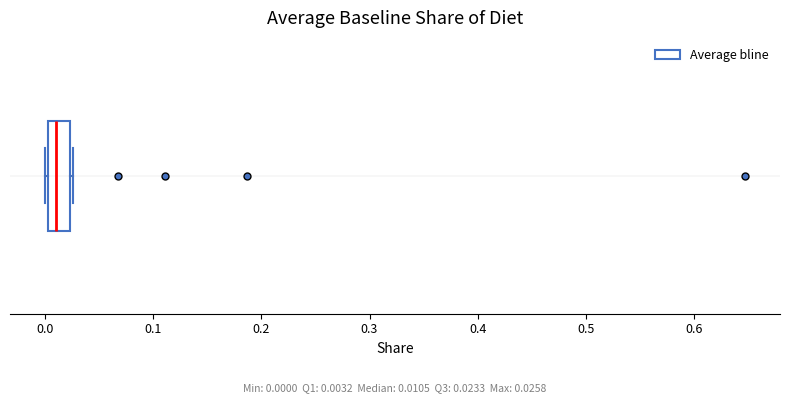

Read this box plot against the x-axis: the position of the median line, the range covered by the box, and the ends of both whiskers. The values are not printed on the chart, so give them approximately, as read against the axis.

median 0.01, box 0.00 to 0.02, whiskers 0.00 (just left of the box's left edge) to 0.03